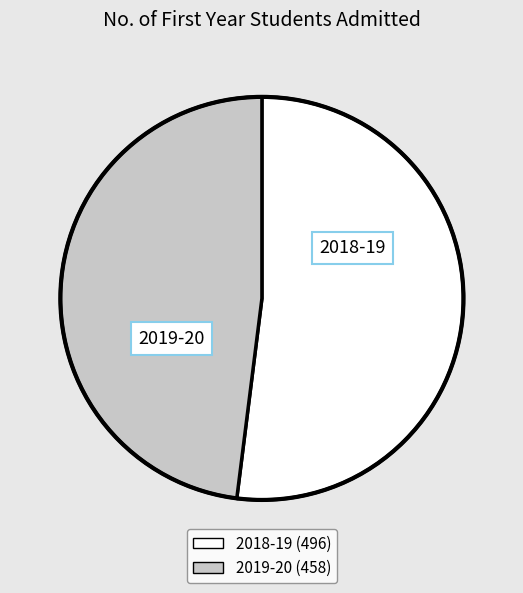

What is the ratio of the value at 2018-19 to the value at 2019-20?

1.1